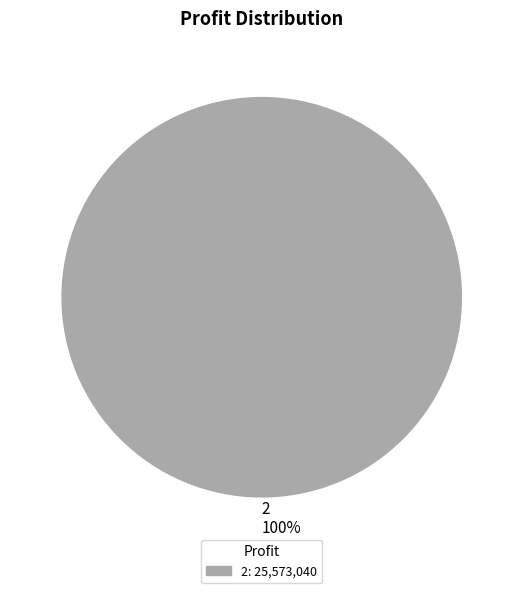

To the nearest percent, what portion does 2 100% represent?

100%